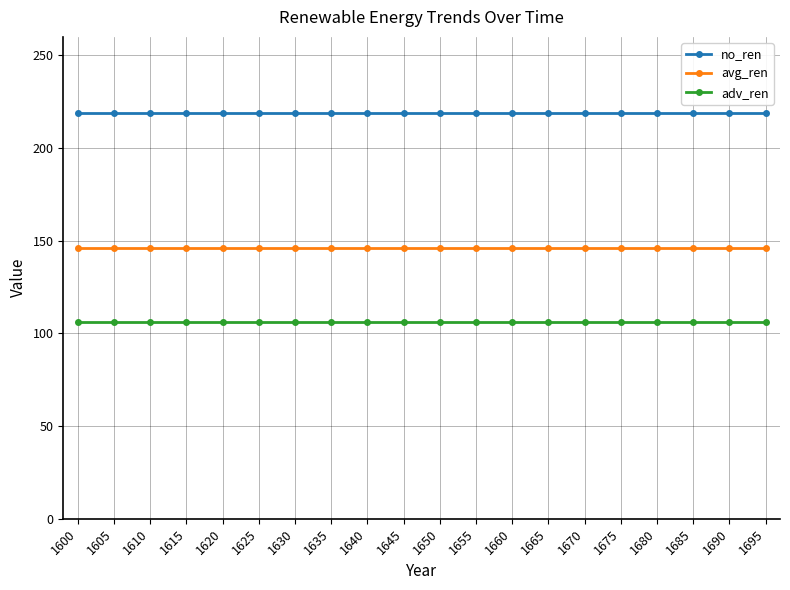

Is the value of no_ren at 1665 greater than the value of avg_ren at 1610?

Yes